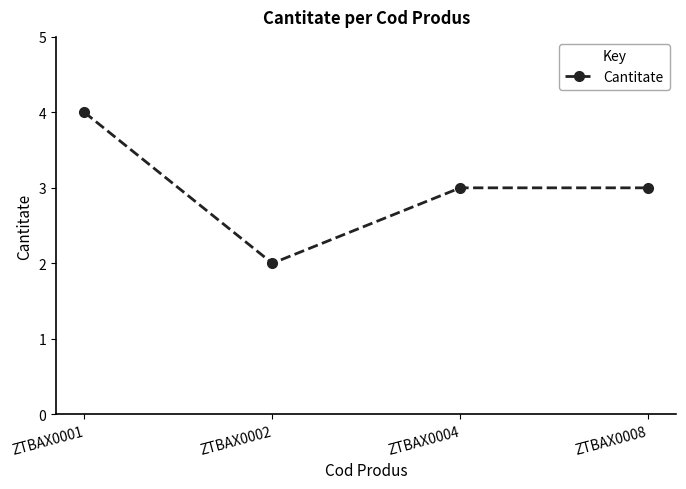

What is the value of the 4th point from the left?

3